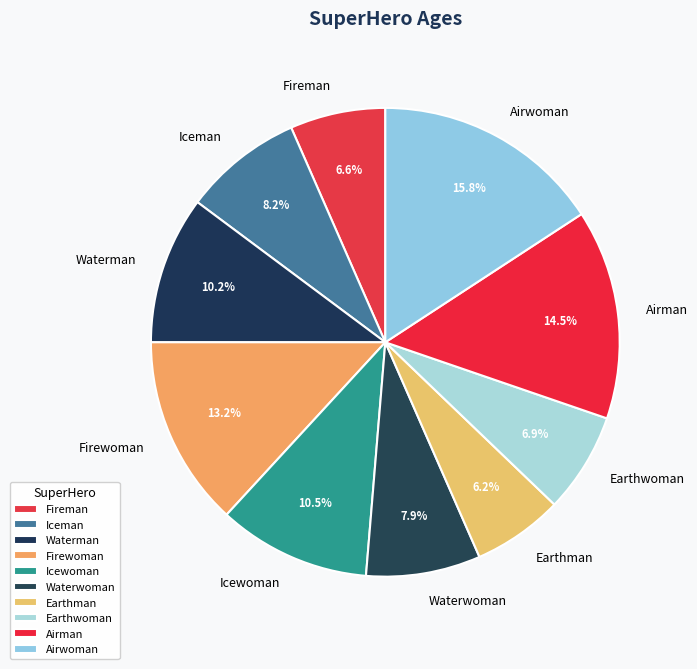

What is the total percentage of Waterwoman and Airman?

22.4%